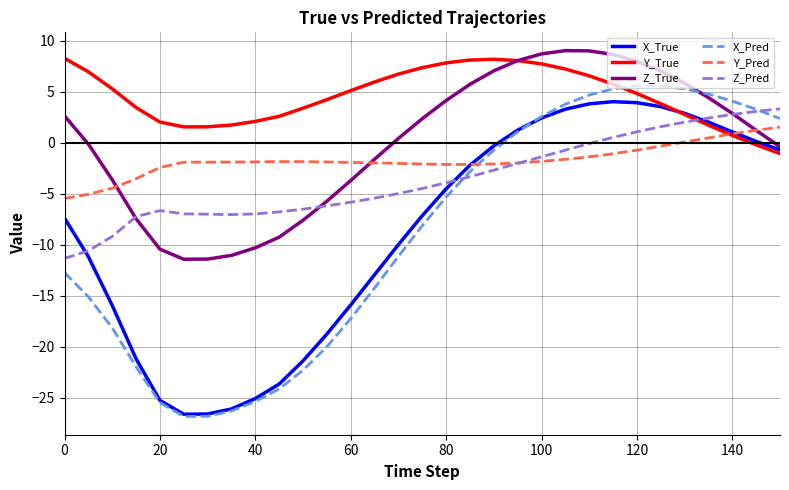

Which series has the widest spread of values?

X_Pred